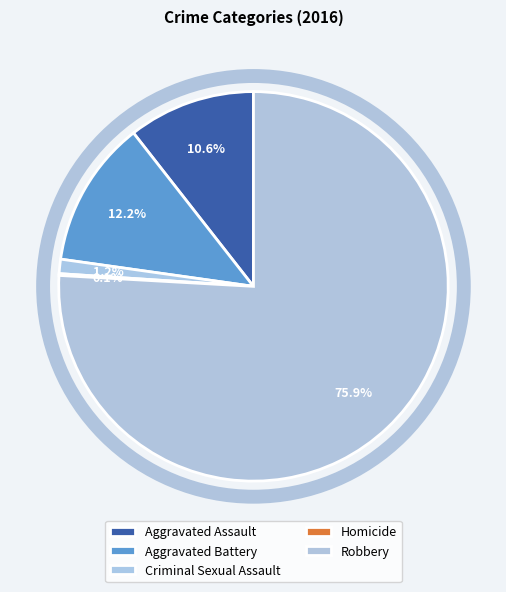

True or false: Robbery accounts for 76% of the total.

True